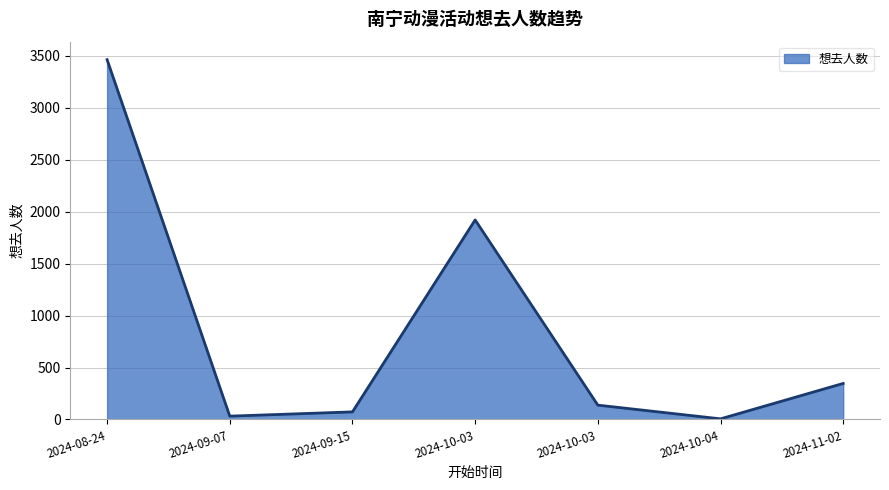

Reading right to left, transcribe all the data shown in this chart.

2024-11-02=347	2024-10-04=6	2024-10-03=138	2024-10-03=1921	2024-09-15=73	2024-09-07=32	2024-08-24=3464